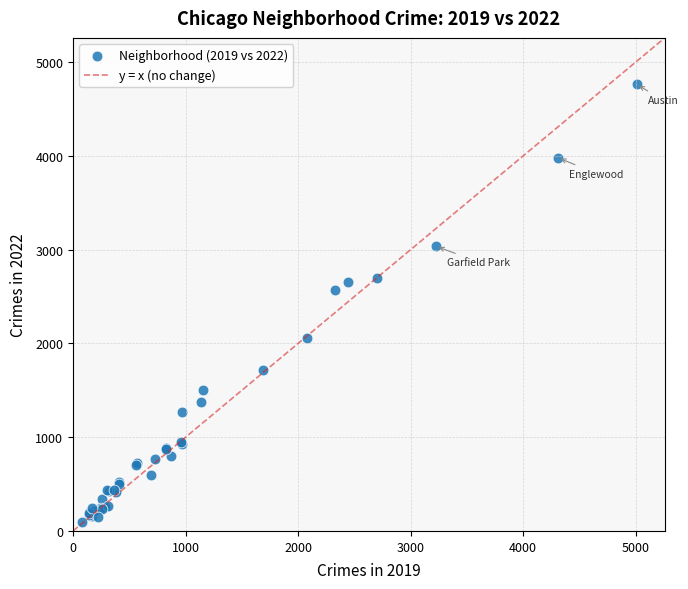

What Y value in the scatter plot is closest to 2431?

2566